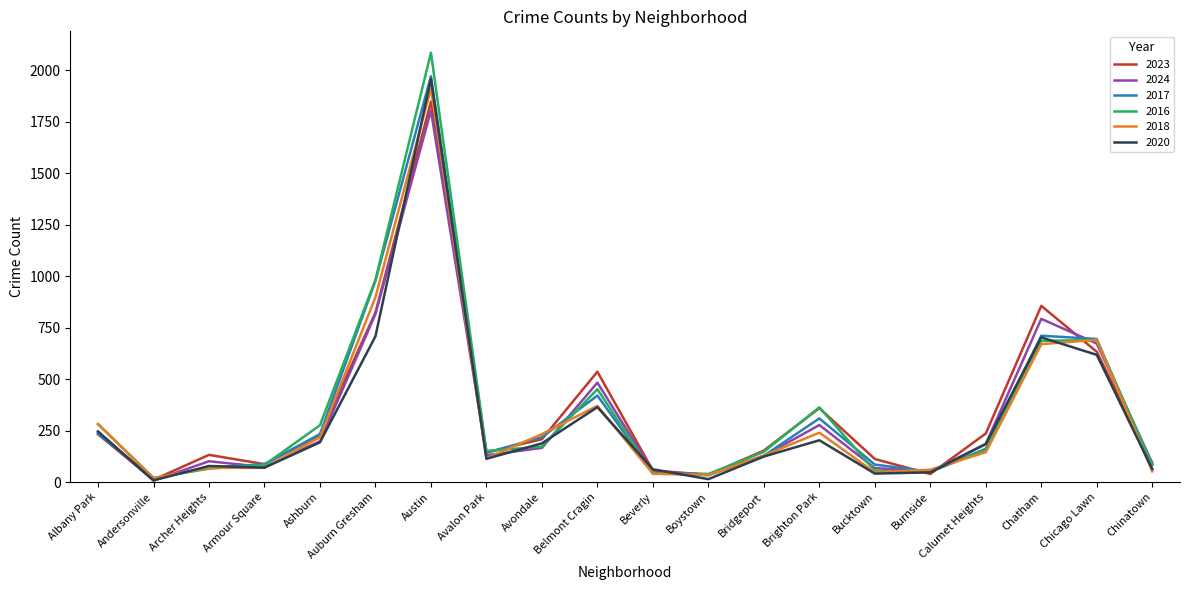

Which series changed the most between Andersonville and Avalon Park?

2023